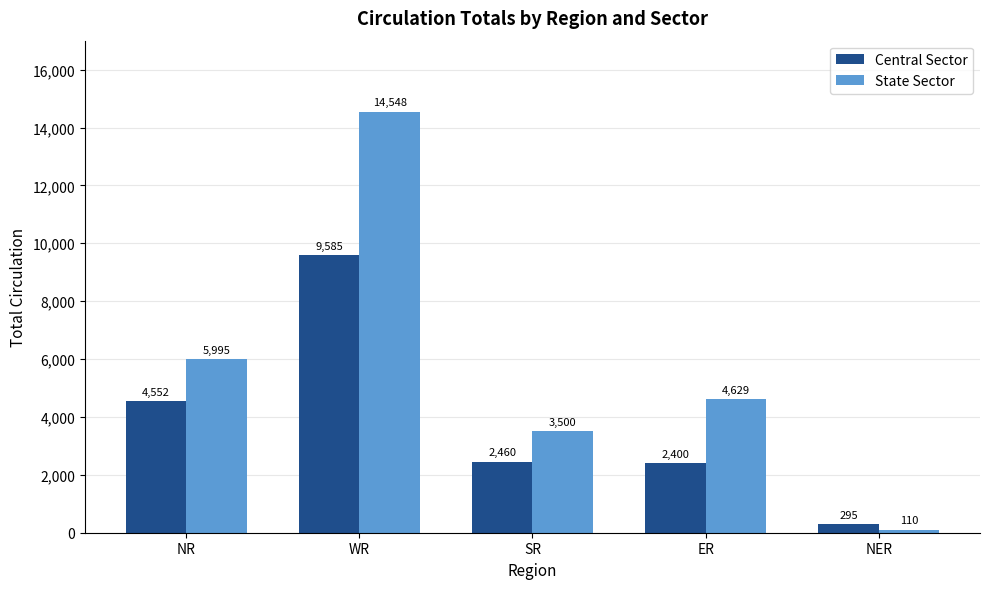

Between WR and ER, which series saw the biggest shift?

State Sector